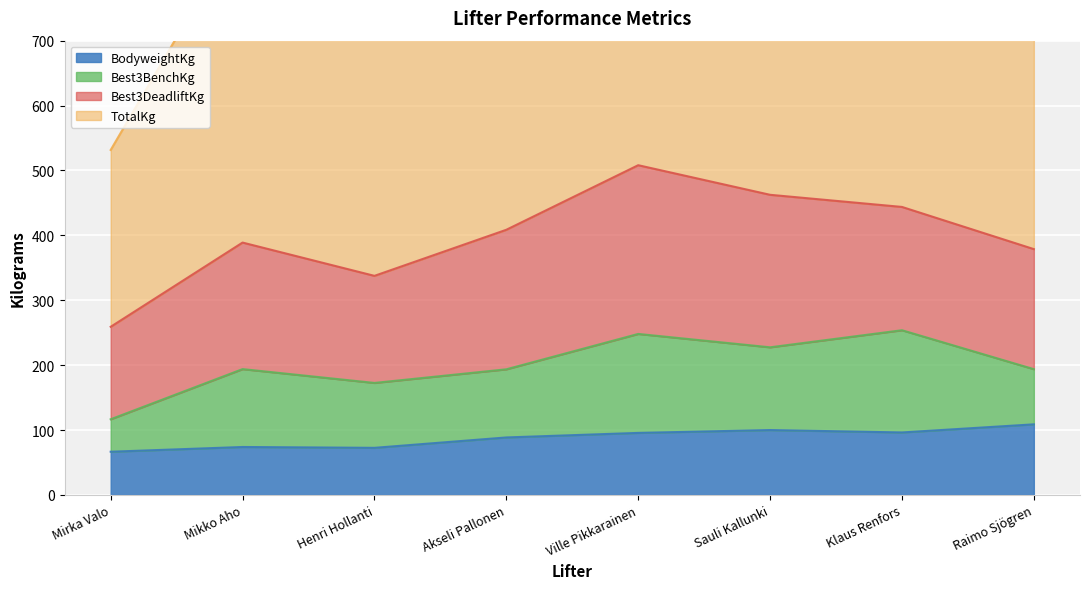

The TotalKg series shows 311.3 at Mirka Valo. True or false?

False